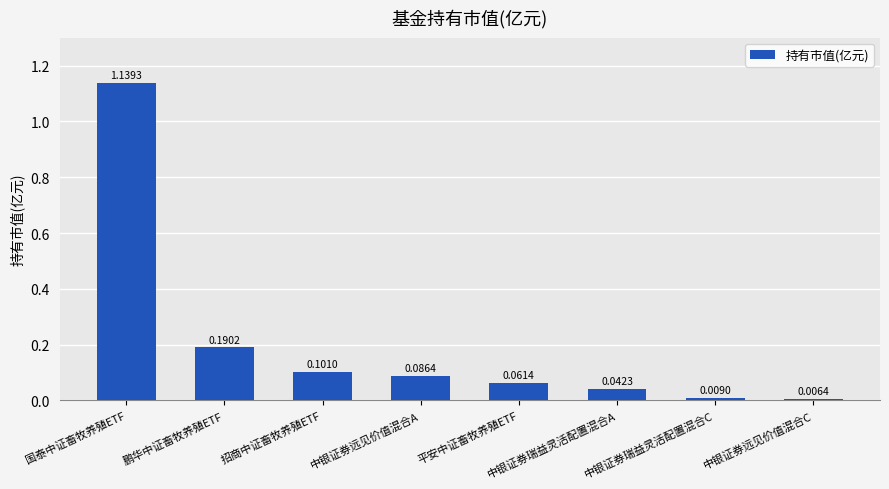

What is the sum of all values?

1.6